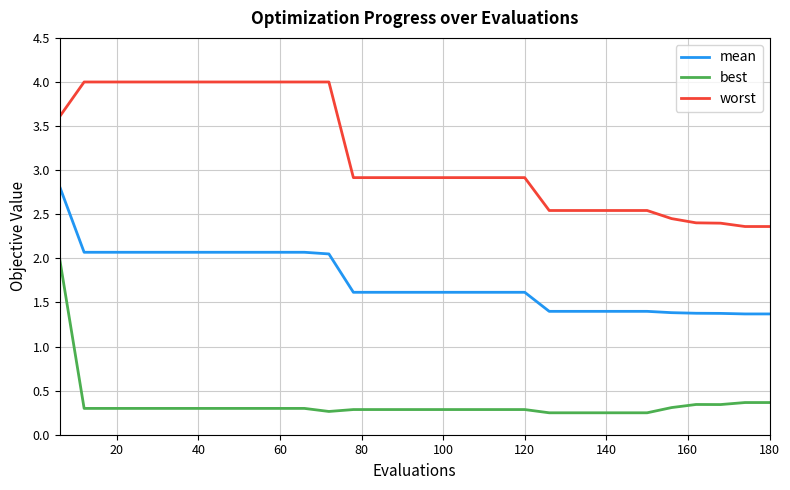

What is the greatest value displayed?

4.0